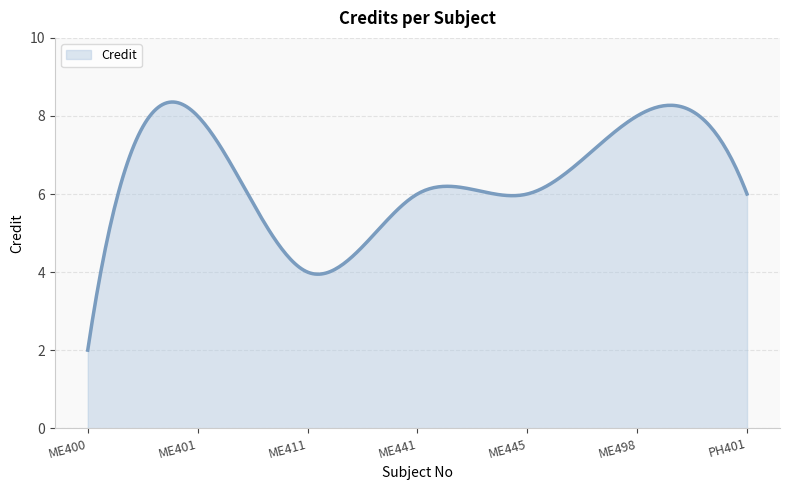

What is the maximum value shown in the chart?

8.4